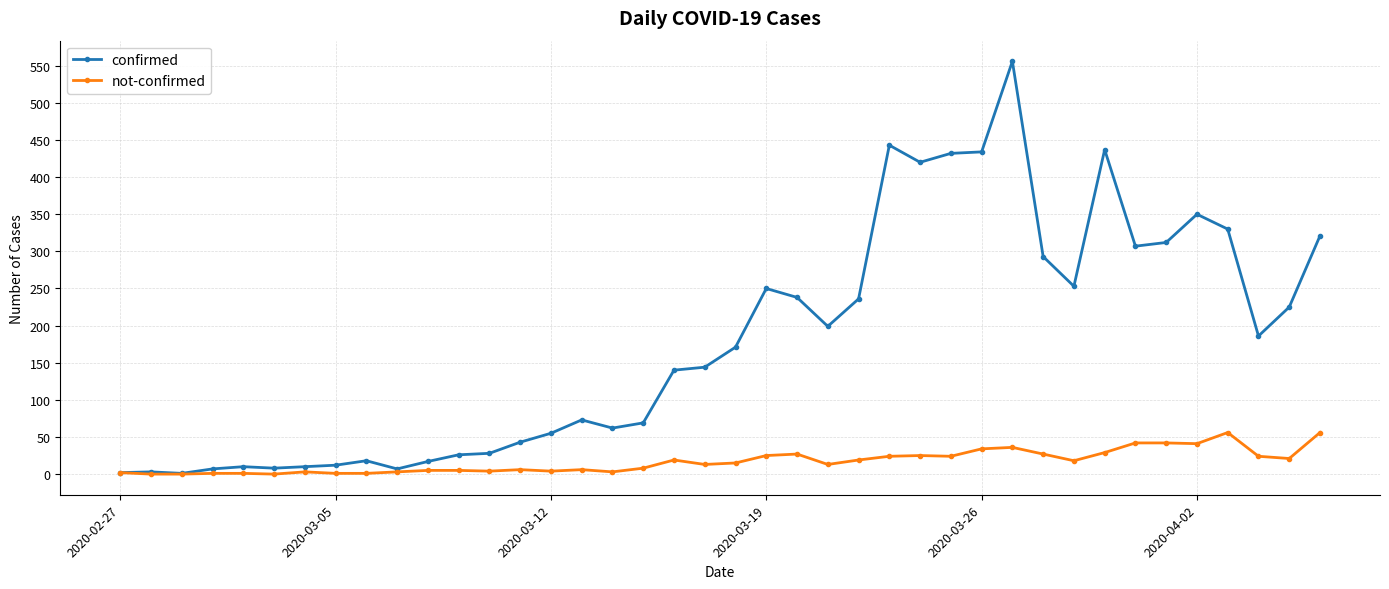

What are all the series names shown in the legend?

confirmed, not-confirmed